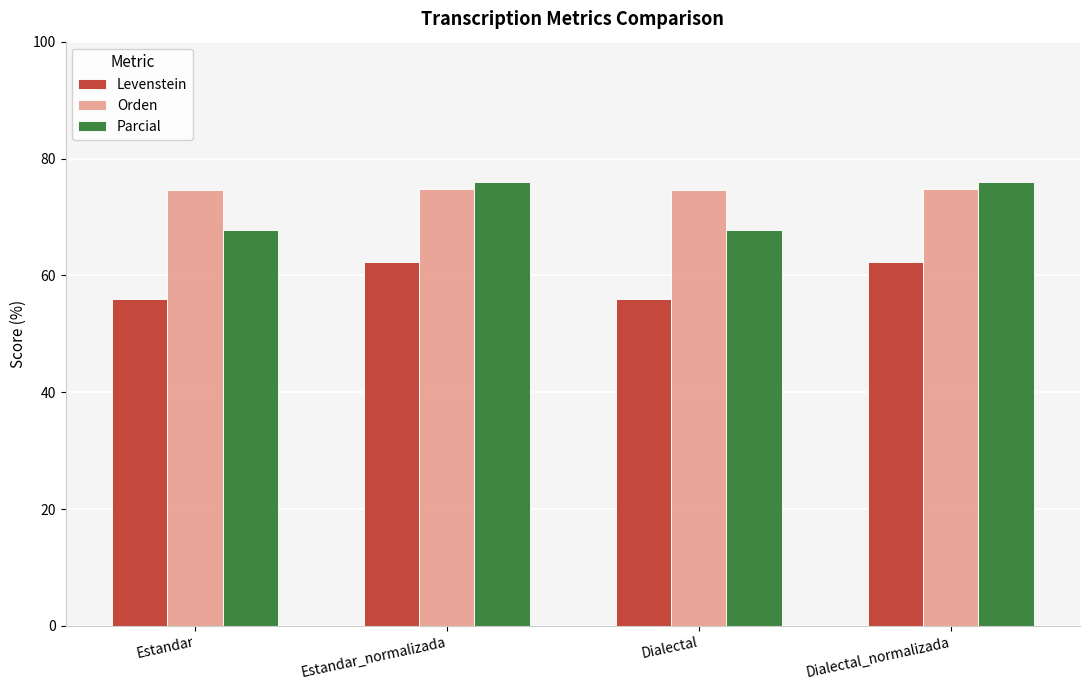

What is the maximum value for Levenstein?

62.2